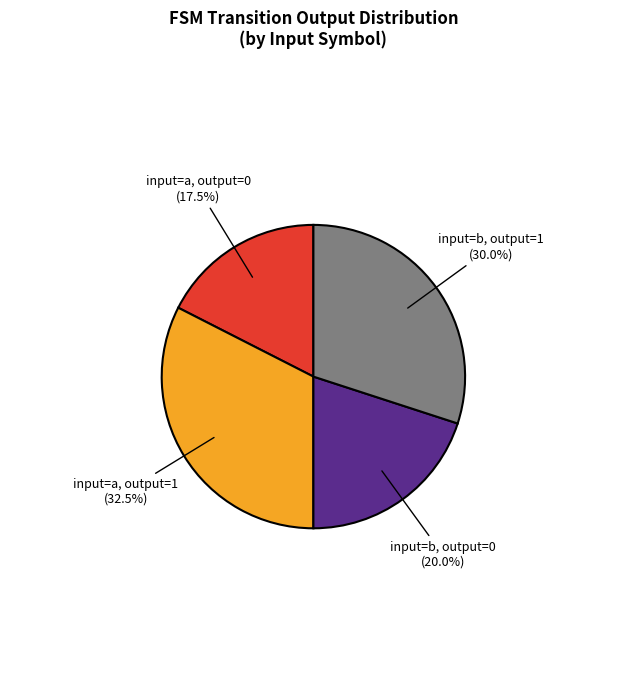

Is there a majority slice in this chart?

No